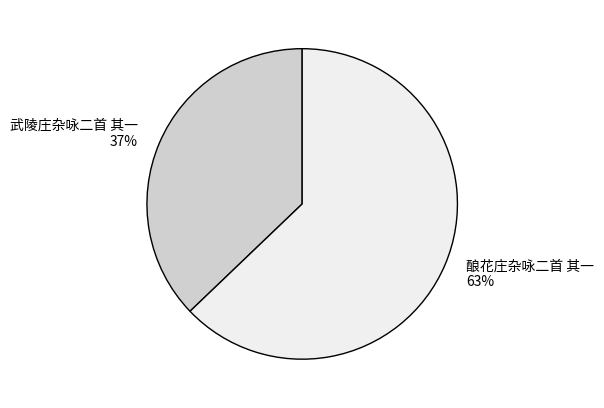

To the nearest percent, what portion does 武陵庄杂咏二首 其一 represent?

37%